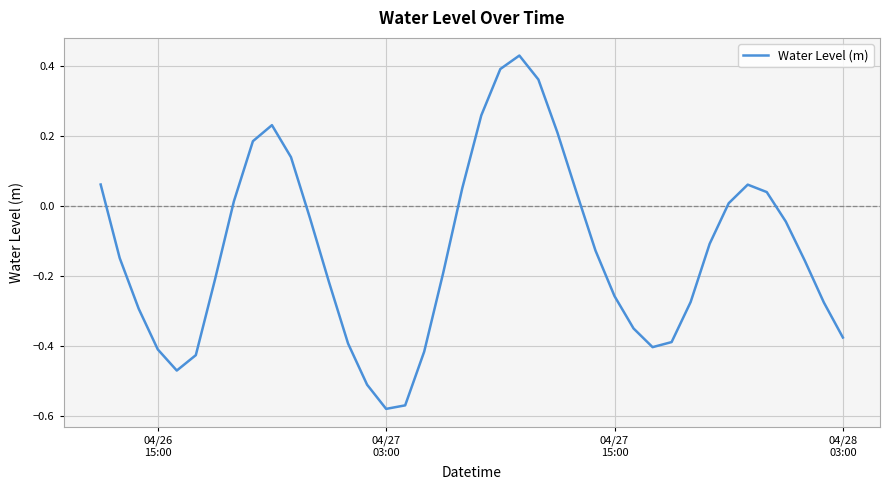

What is the difference between the maximum and minimum values?

1.0